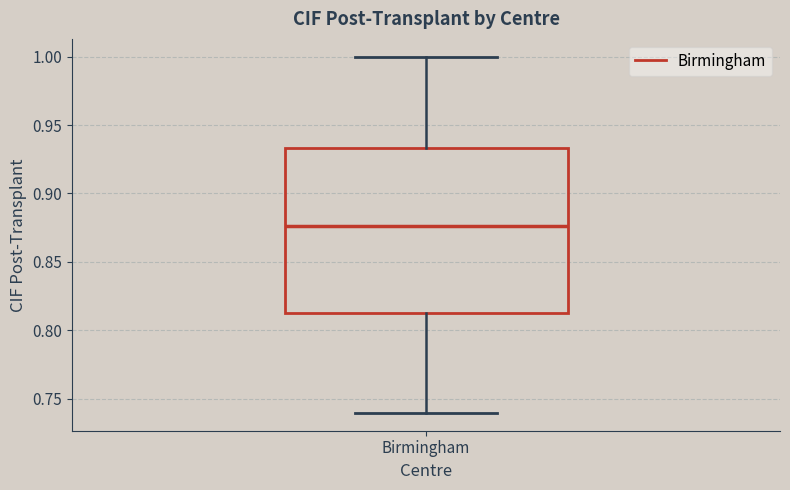

Read this box plot against the y-axis: the position of the median line, the range covered by the box, and the ends of both whiskers. The values are not printed on the chart, so give them approximately, as read against the axis.

median 0.875, box 0.810 to 0.935, whiskers 0.740 to 1.000